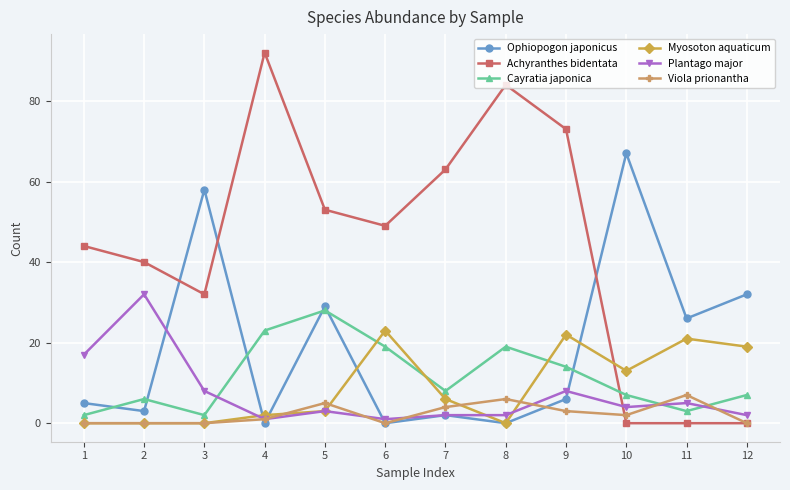

True or false: Viola prionantha has more than 2 points higher than both neighbors.

True